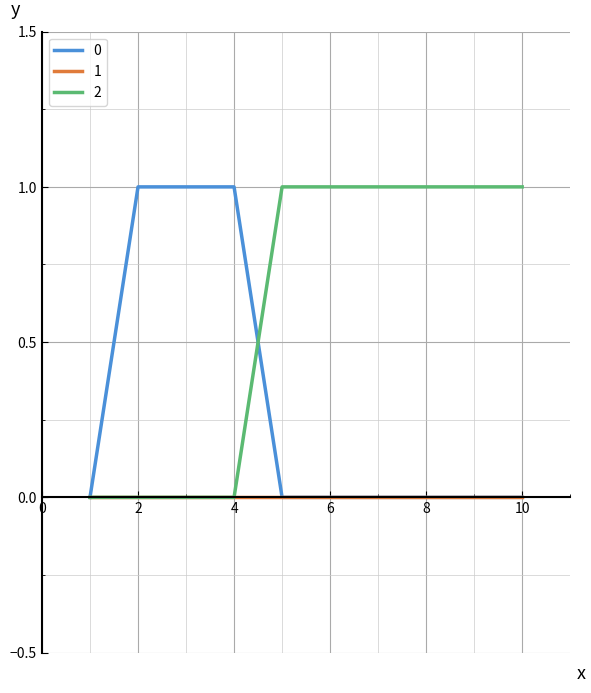

List the series in order of their overall mean, lowest first.

1, 0, 2